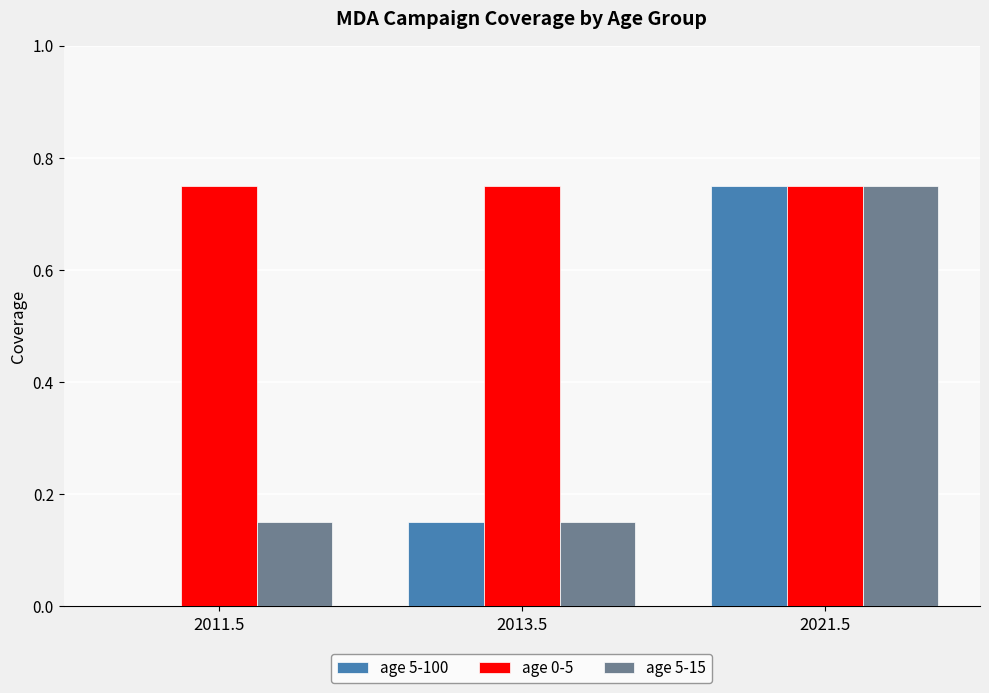

How many data points does each series have?

3